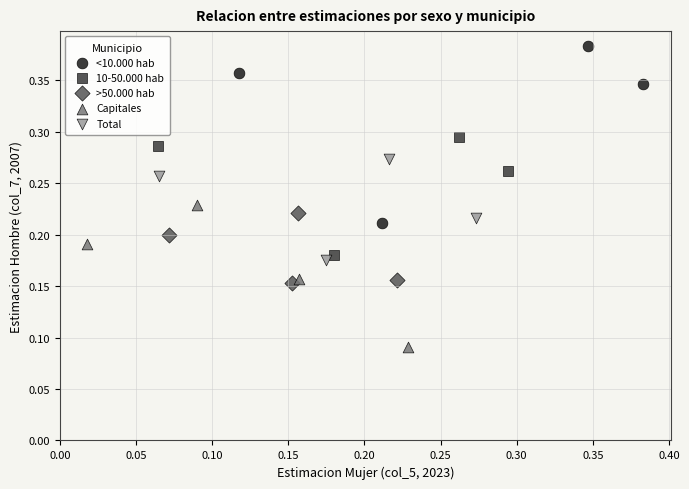

Which series has the widest spread of Y values?

<10.000 hab